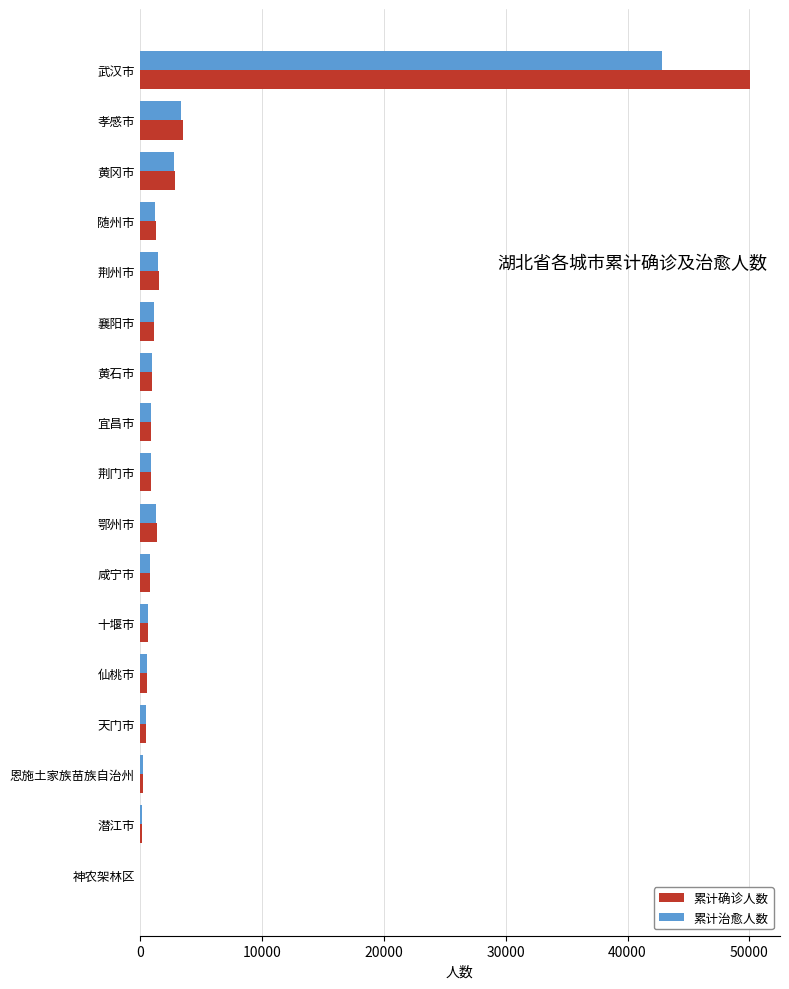

What is the sum of all 累计确诊人数 values?

67800